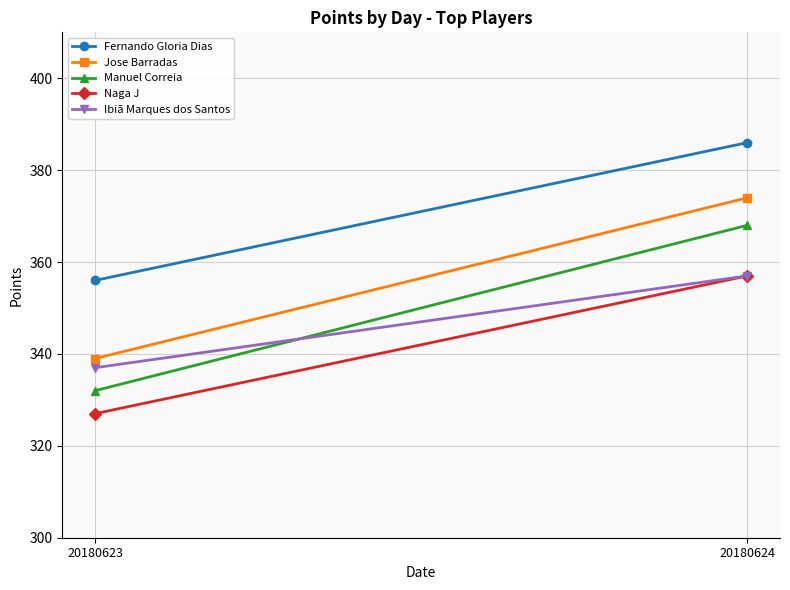

How many lines are shown in the chart?

5